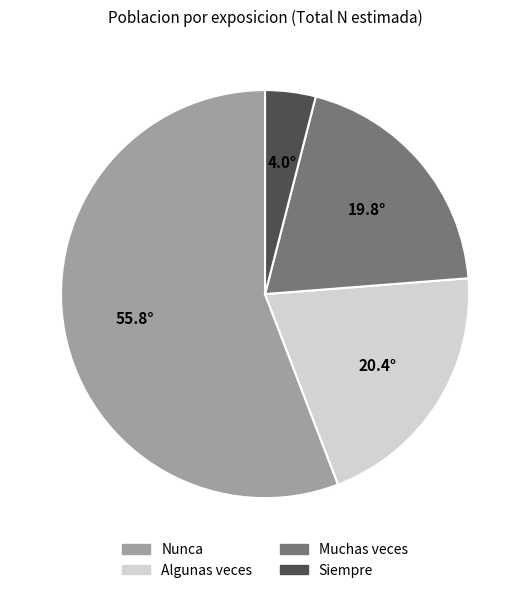

Does any single category account for the majority?

Yes